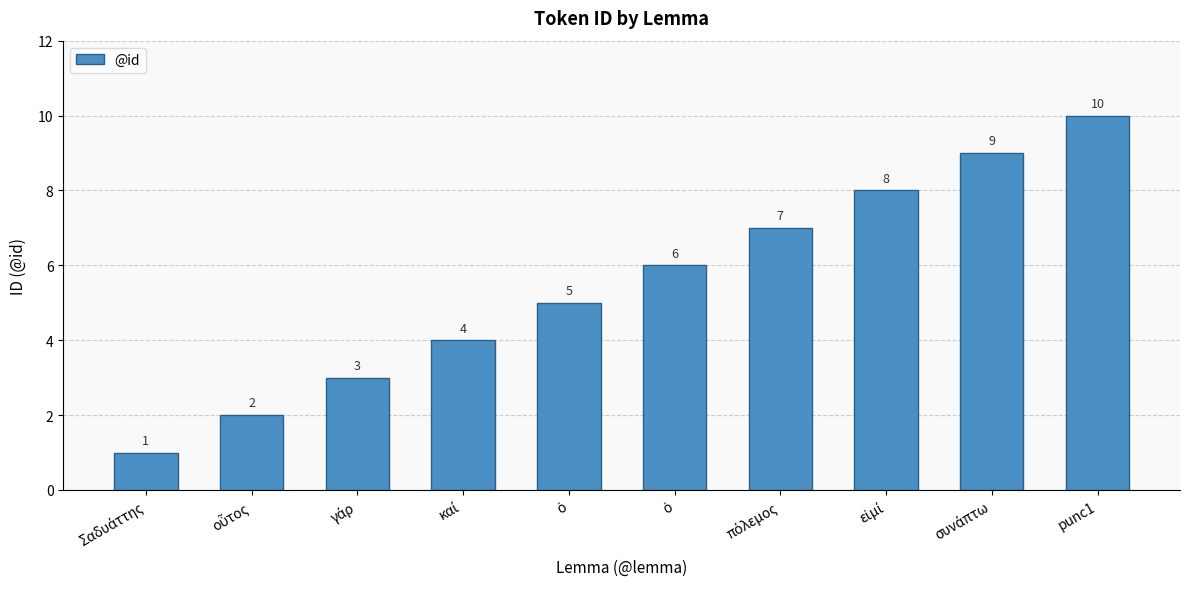

True or false: the data shows 1 at γάρ.

False